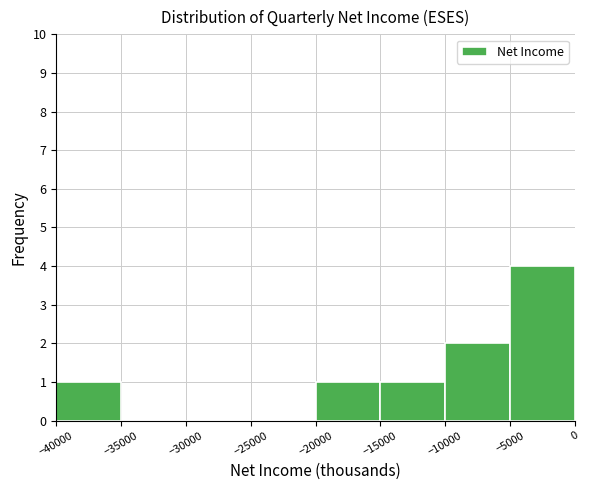

How tall is the bar that spans -5000 to 0 on the x-axis? The values are not printed on the chart, so give them approximately, as read against the axis.

4